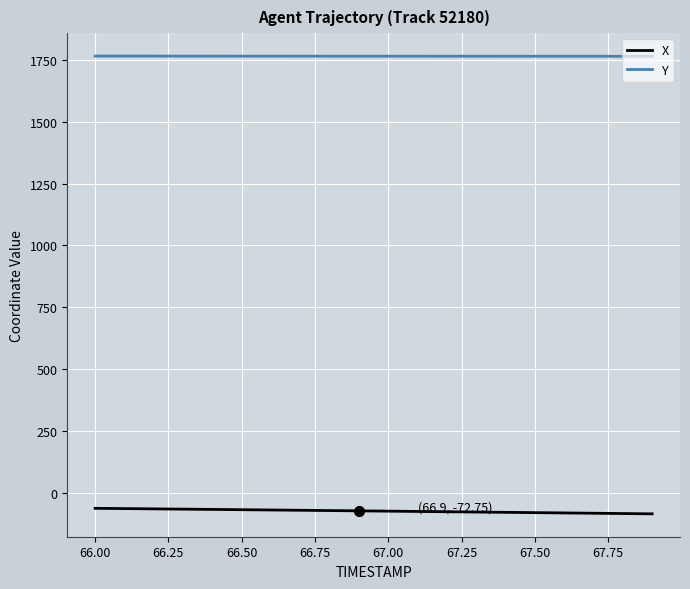

True or false: Y and X intersect in this chart.

False